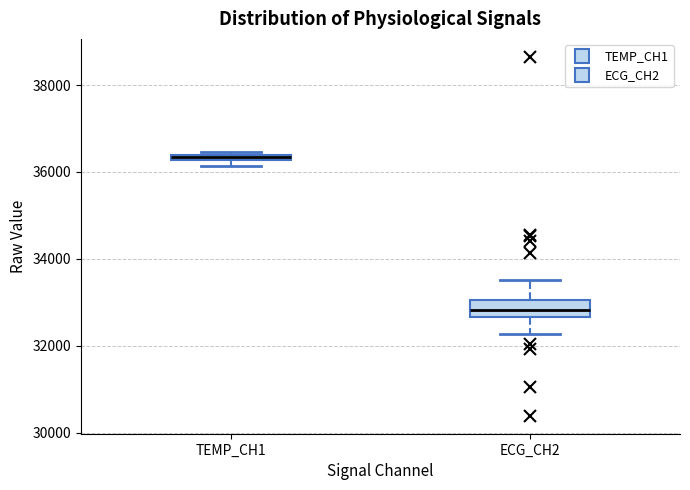

Which box has the lowest median line?

ECG_CH2